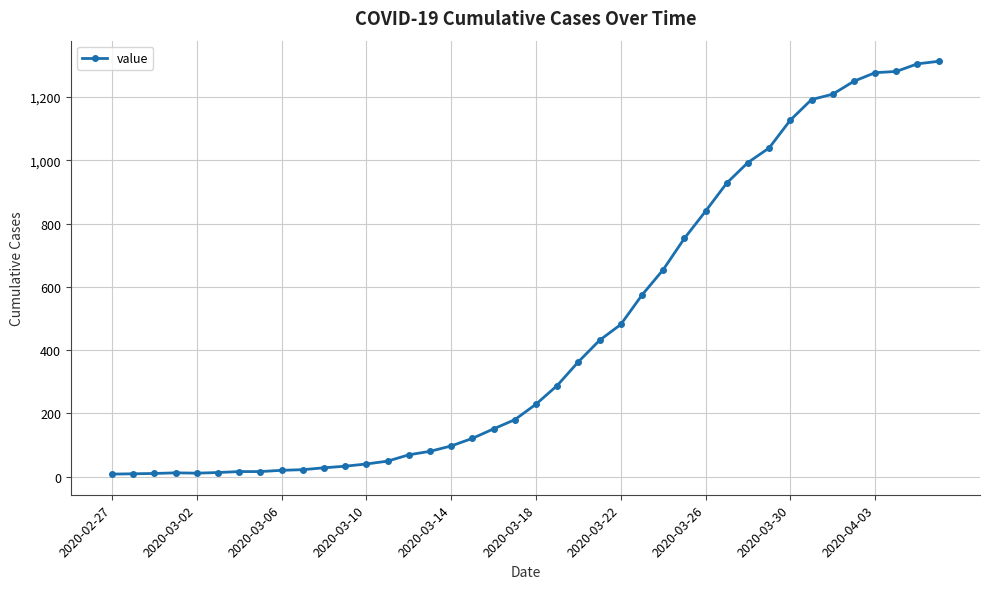

What is the difference between the maximum and minimum values?

1305